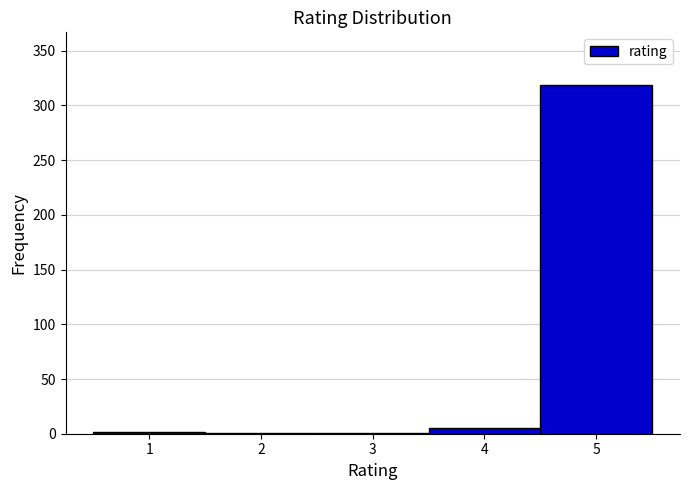

Reading left to right, transcribe this chart: for each bar, give the range it covers on the x-axis and its height. The values are not printed on the chart, so give them approximately, as read against the axis.

0.5 to 1.5: under 5
1.5 to 2.5: under 5
2.5 to 3.5: under 5
3.5 to 4.5: 5
4.5 to 5.5: 320